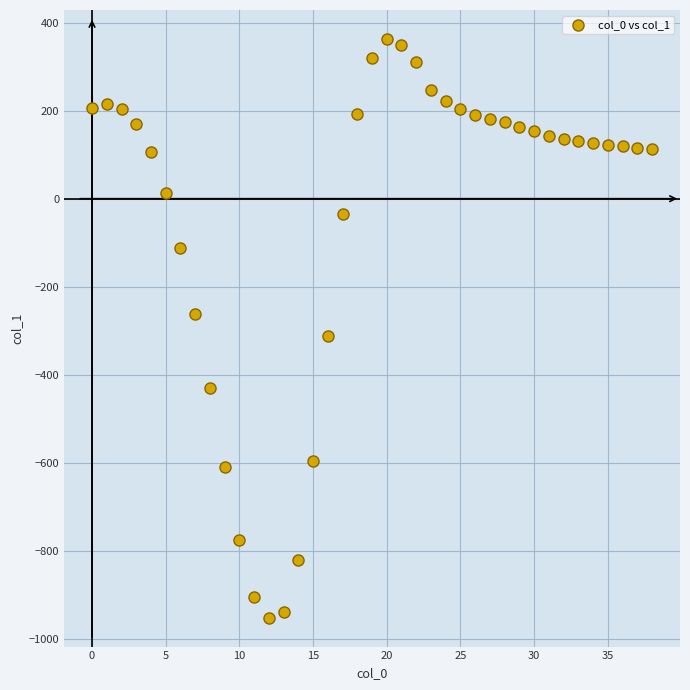

What Y value in the scatter plot is closest to -294?

-312